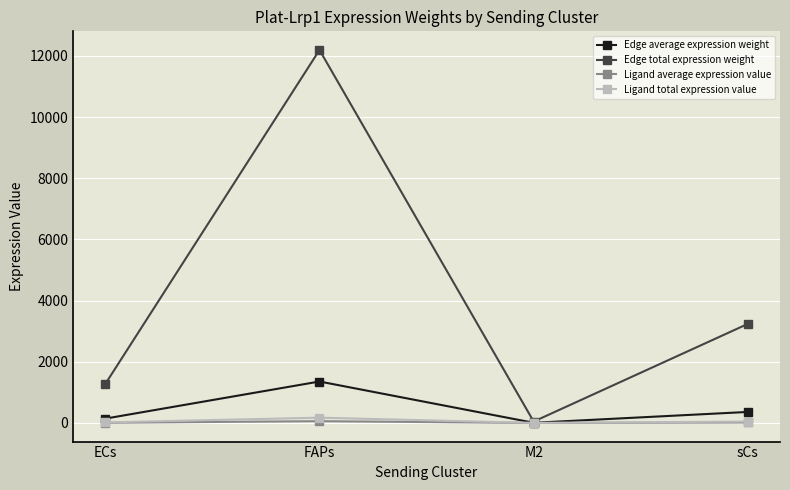

What are all the series names shown in the legend?

Edge average expression weight, Edge total expression weight, Ligand average expression value, Ligand total expression value